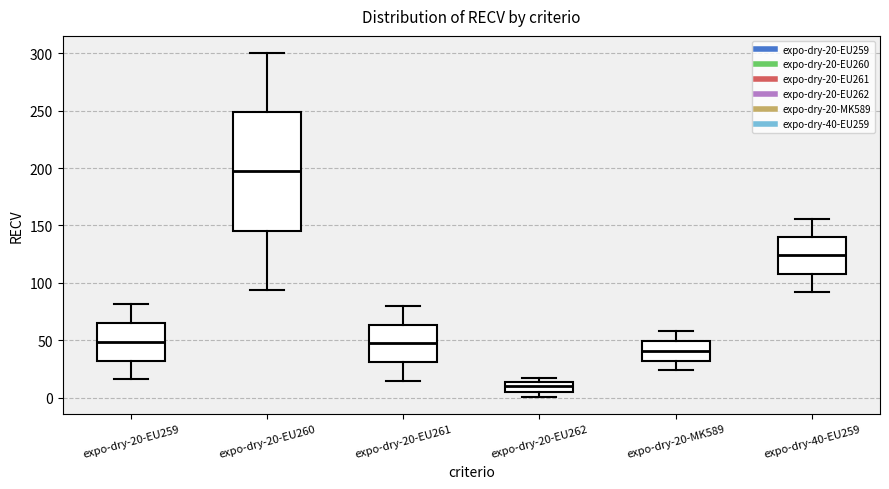

Reading left to right, transcribe this box plot: for each box, give where its median line is, the range the box spans, and where its two whiskers end, as read against the y-axis. The values are not printed on the chart, so give them approximately, as read against the axis.

expo-dry-20-EU259: median 50, box 35 to 65, whiskers 15 to 80
expo-dry-20-EU260: median 195, box 145 to 250, whiskers 95 to 300
expo-dry-20-EU261: median 50, box 30 to 65, whiskers 15 to 80
expo-dry-20-EU262: median 10, box 5 to 15, whiskers 0 to 15 (just above the box's upper edge)
expo-dry-20-MK589: median 40, box 35 to 50, whiskers 25 to 60
expo-dry-40-EU259: median 125, box 110 to 140, whiskers 90 to 155